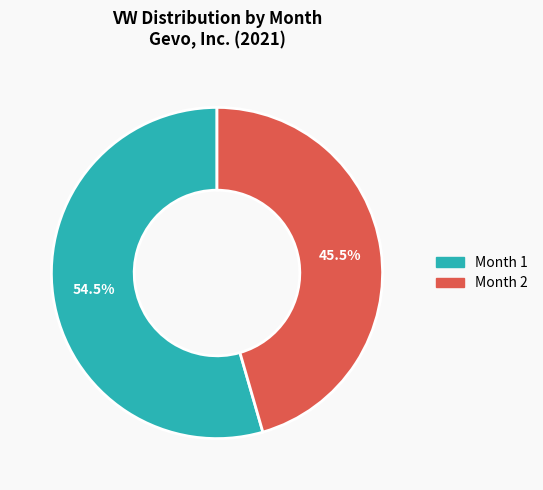

Is there any slice that represents more than half of the pie?

Yes